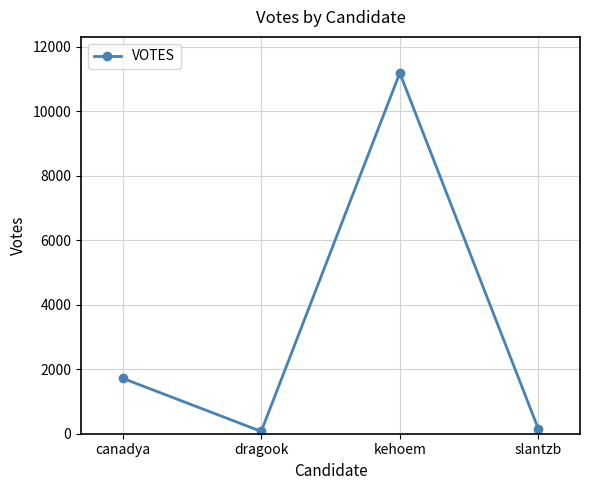

How many points are lower than both their immediate neighbors (excluding endpoints)?

1